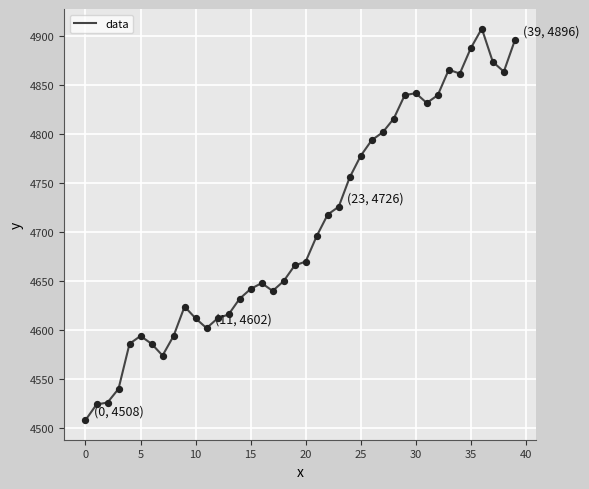

What is the maximum value shown in the chart?

4908